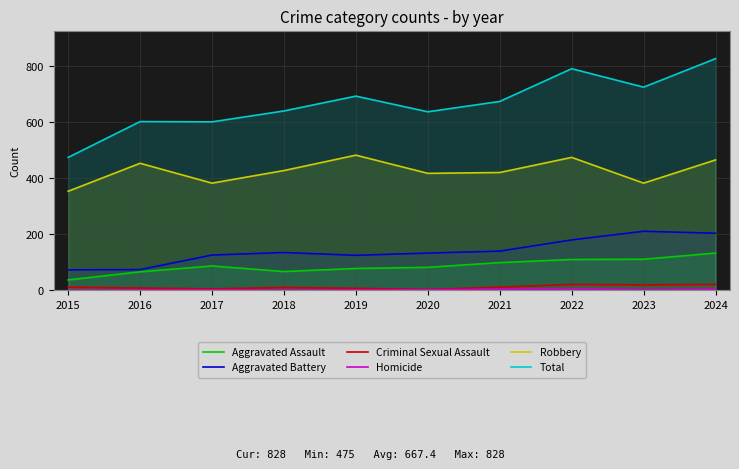

Read the Aggravated Battery value at 2021.

140